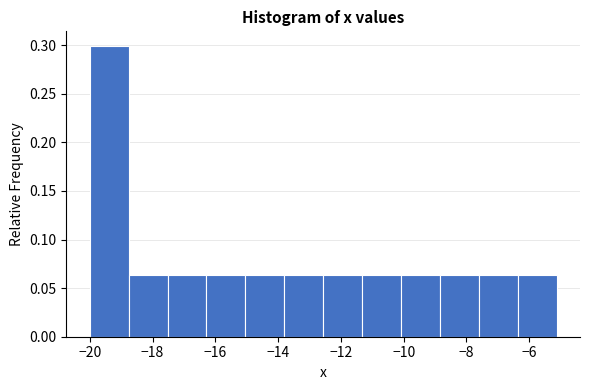

Over which range of the x-axis is the bar tallest?

-20.0 to -18.8